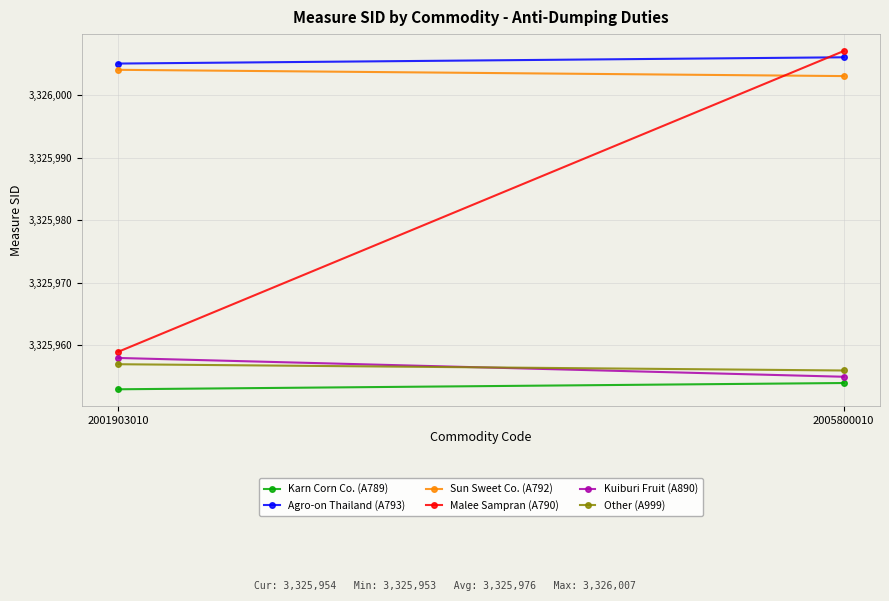

Is the value of Sun Sweet Co. (A792) at 2001903010 greater than the value of Agro-on Thailand (A793) at 2005800010?

No